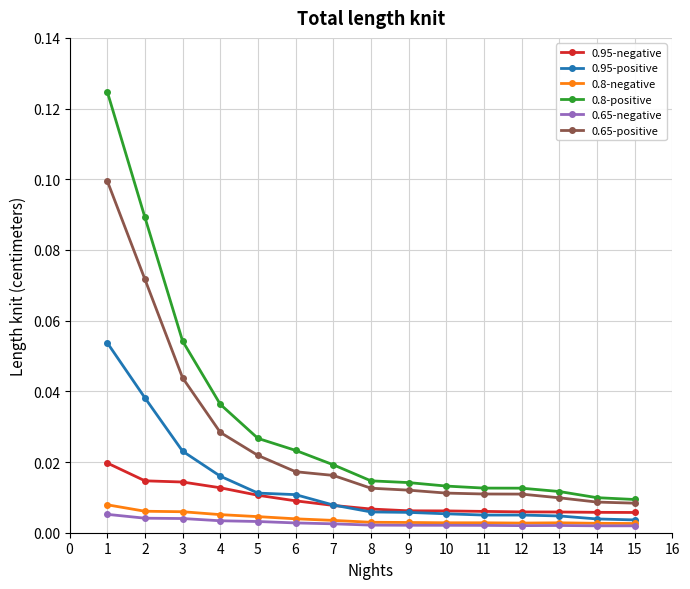

True or false: 0.95-positive and 0.65-negative intersect in this chart.

False